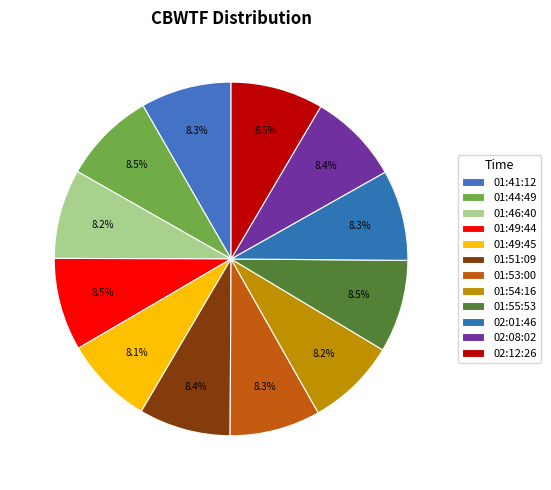

What percentage do 01:54:16 and 01:55:53 together represent?

16.7%